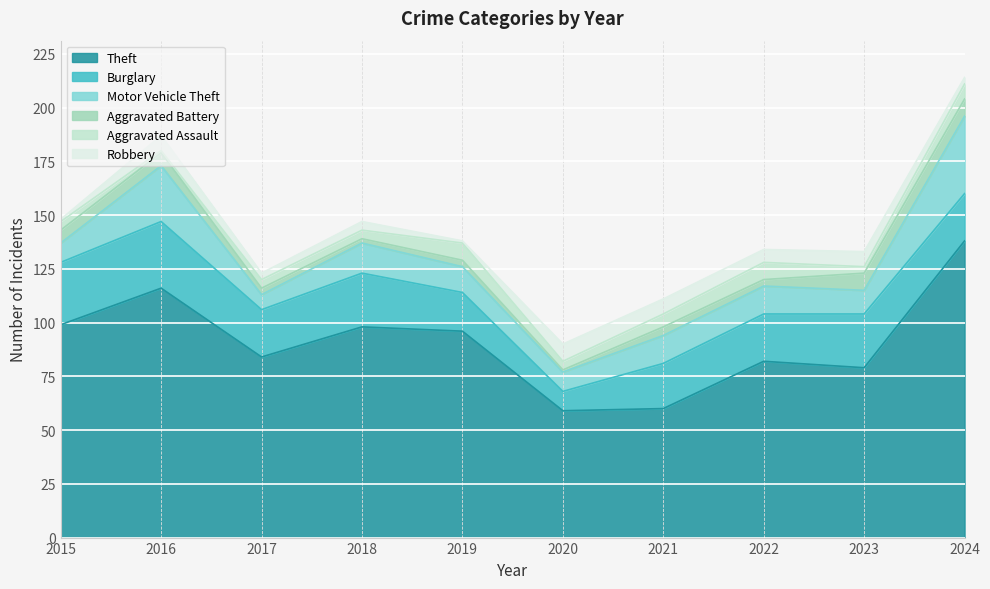

How many series are shown in this chart?

6